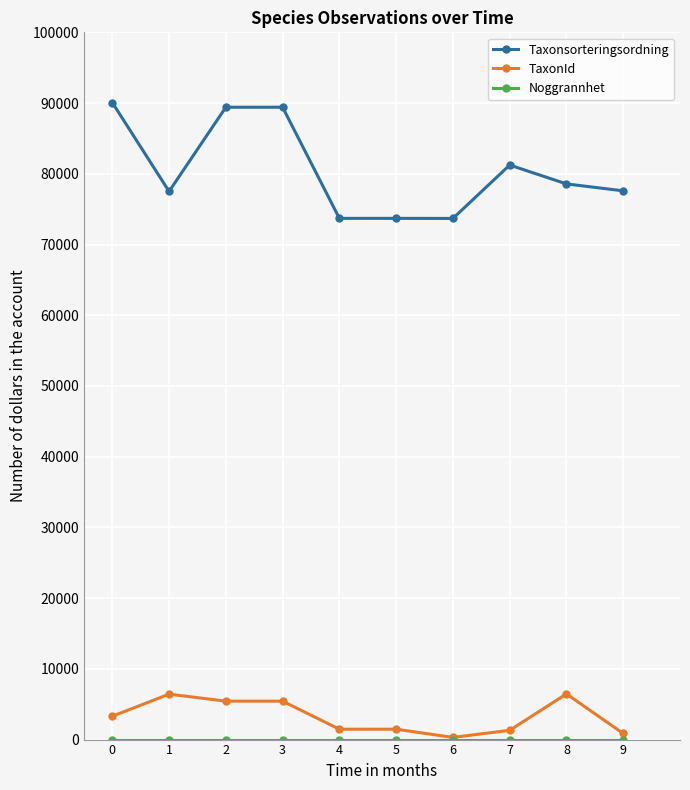

The value of Taxonsorteringsordning at 4 is 99443. True or false?

False